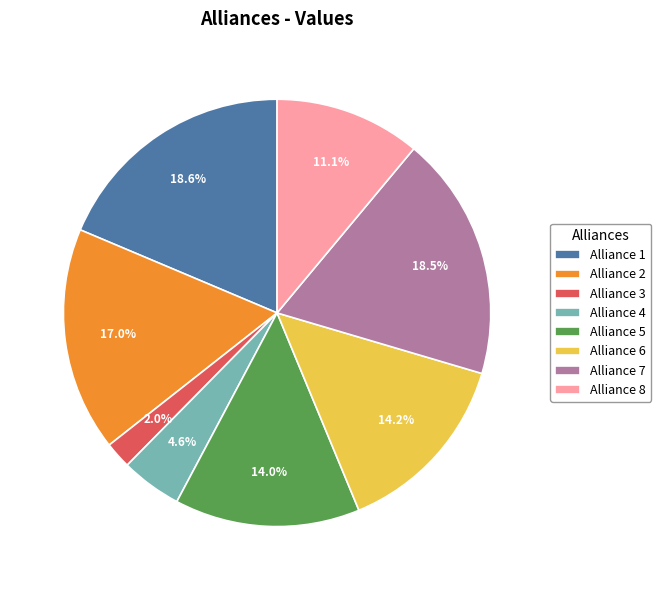

What is the ratio of the value at Alliance 8 to the value at Alliance 4?

2.4